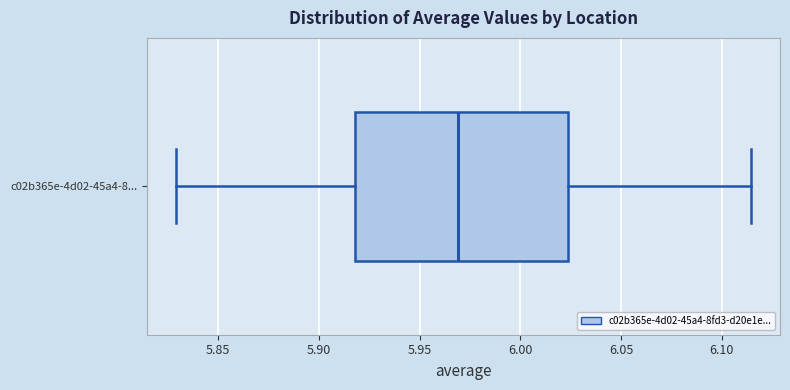

Transcribe this box plot: give where the median line is, the range the box spans, and where the two whiskers end, as read against the x-axis. The values are not printed on the chart, so give them approximately, as read against the axis.

median 5.970, box 5.920 to 6.025, whiskers 5.830 to 6.115